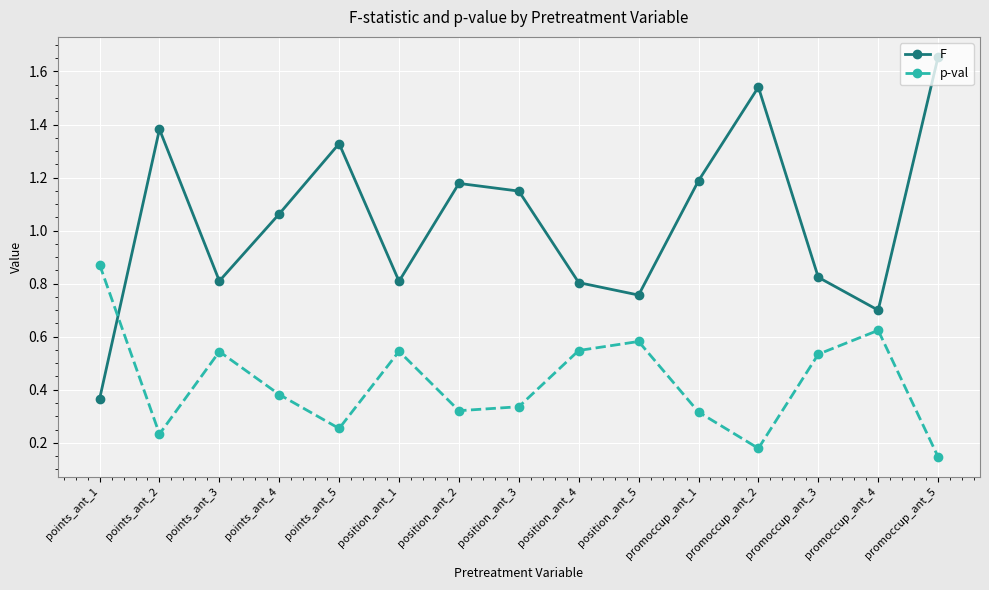

What value does the F series have at promoccup_ant_4?

0.7